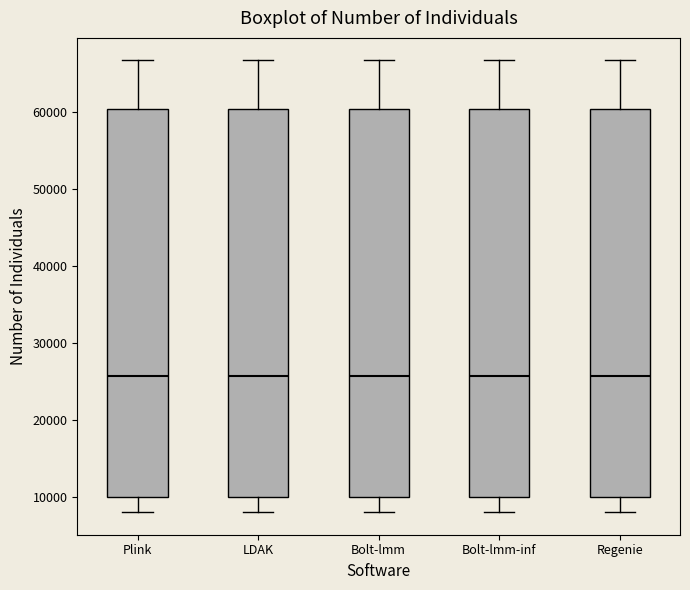

Where does the upper whisker of the box for Plink end on the y-axis? The values are not printed on the chart, so give them approximately, as read against the axis.

67000